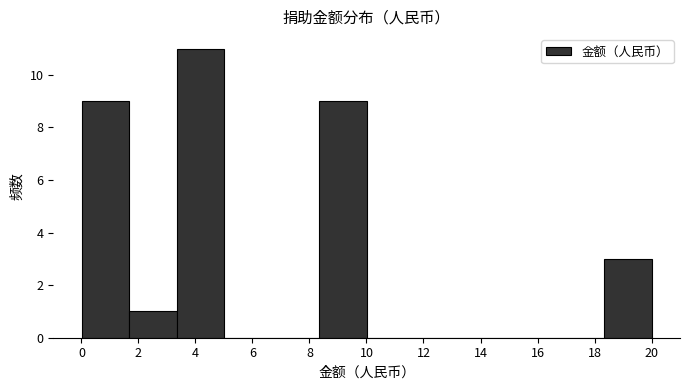

Over which range of the x-axis is the bar tallest?

3.4 to 5.0